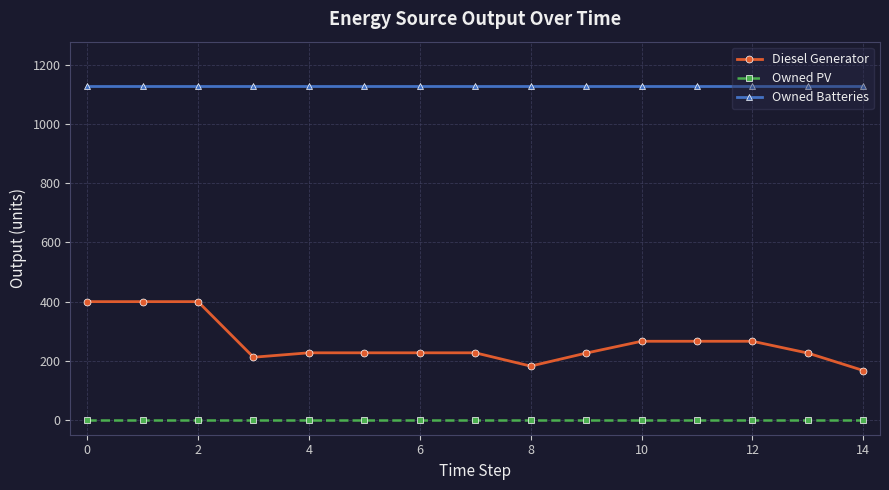

True or false: Diesel Generator and Owned PV intersect in this chart.

False